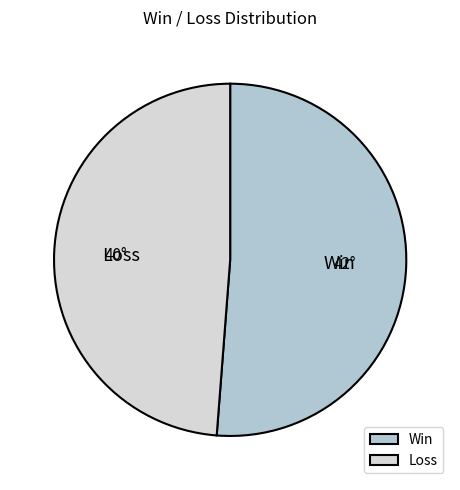

Which slice represents more than half of the pie?

Win